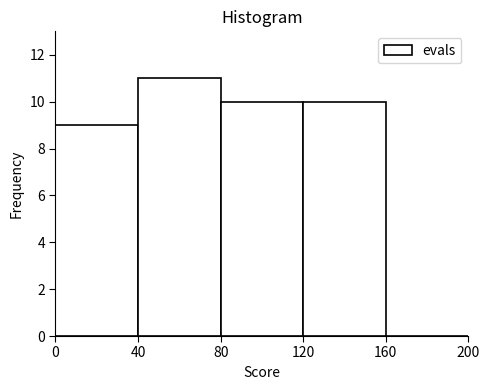

Reading left to right, list every bar in this chart as the range it spans on the x-axis followed by its height. The values are not printed on the chart, so give them approximately, as read against the axis.

0 to 40: 9
40 to 80: 11
80 to 120: 10
120 to 160: 10
160 to 200: 0